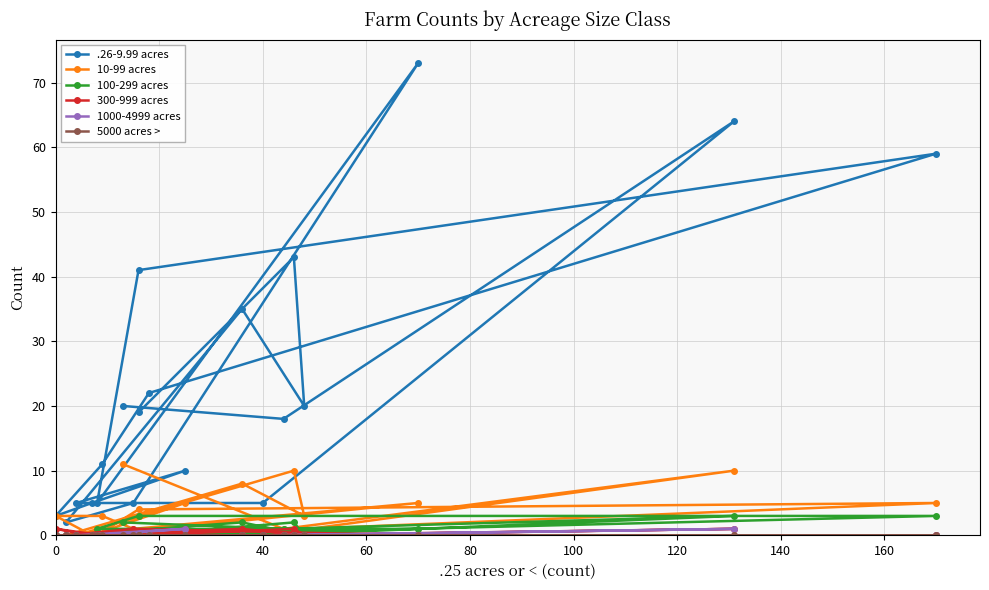

How many 100-299 acres values are between 0 and 2?

17